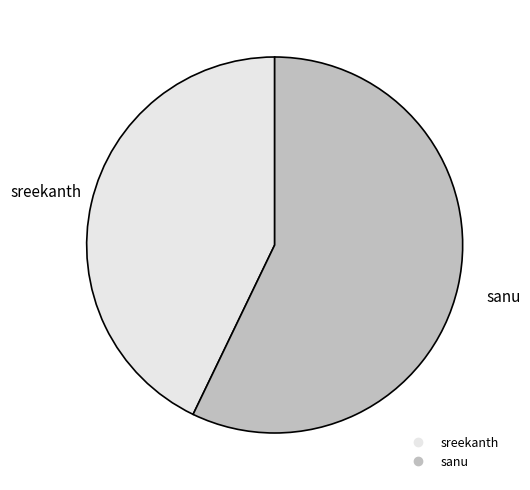

Is the sum of sanu and sreekanth greater than half?

Yes